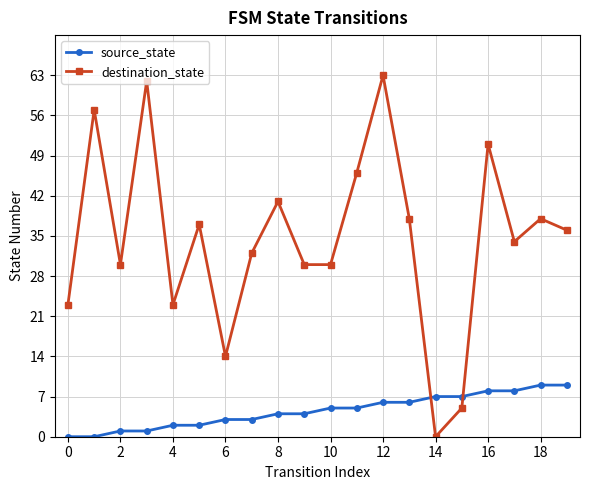

What is the value of the source_state point at the 15th from the left?

7